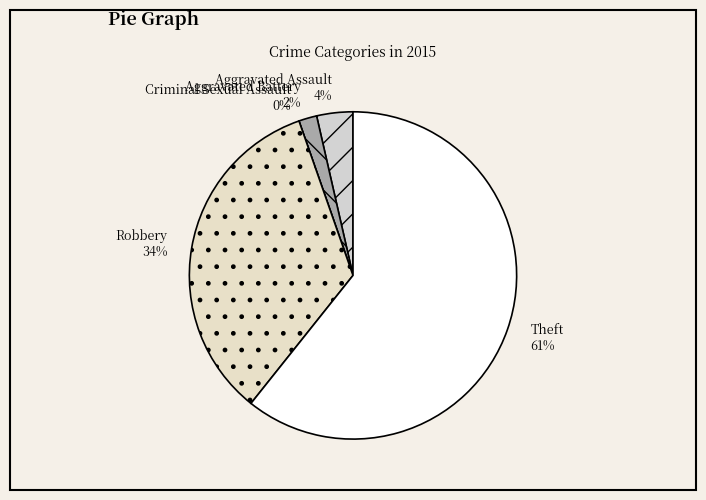

To the nearest percent, what is the combined percentage of Aggravated Battery and Criminal Sexual Assault?

2%